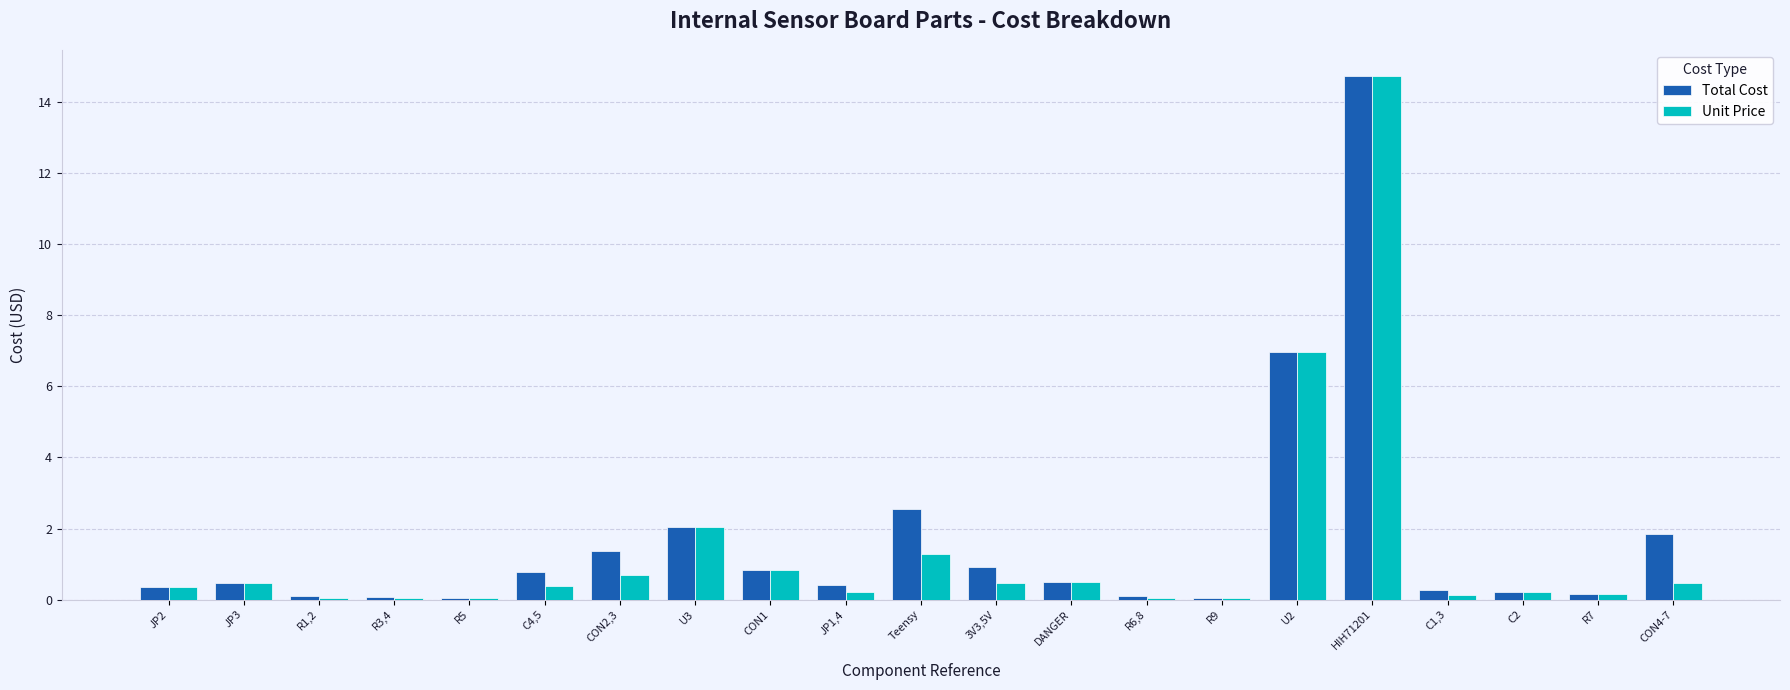

True or false: Total Cost has a value of 1.4 at C4,5.

False